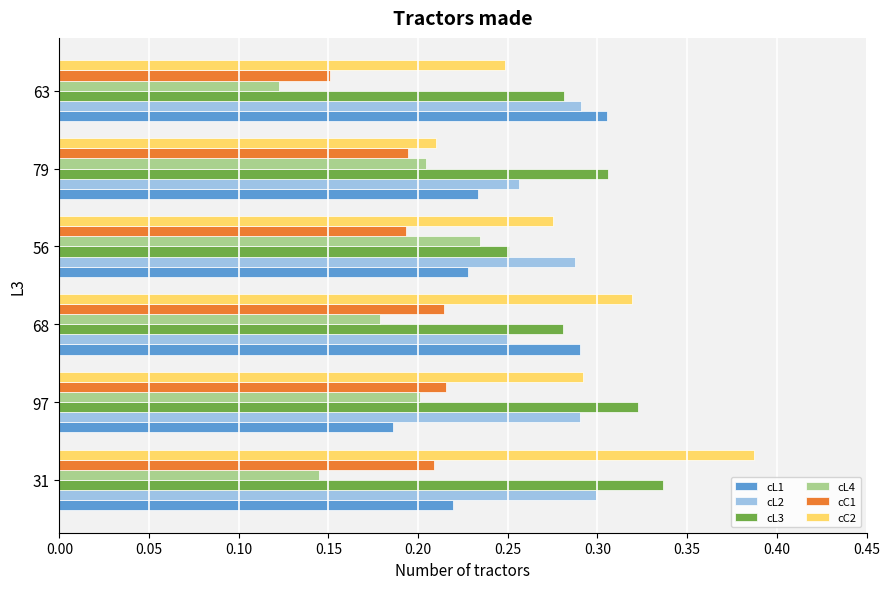

At which category is the sum across all series the highest?

31